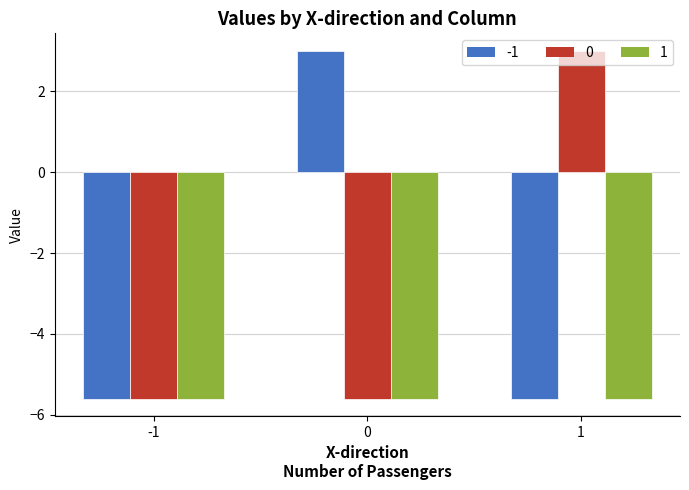

What is the maximum value for 1?

-5.6